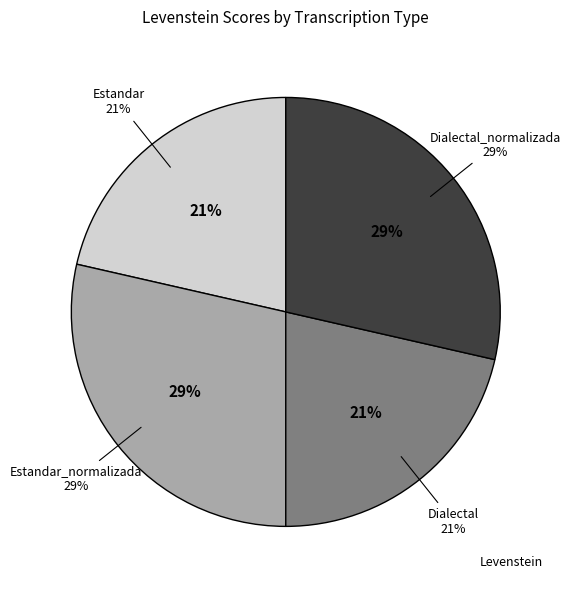

True or false: Dialectal accounts for 30% of the total.

False